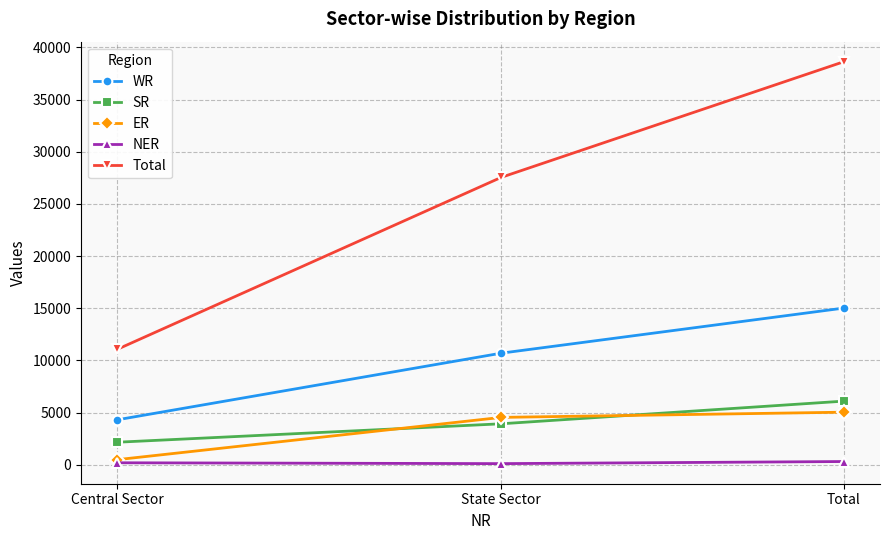

List the series in order of their peak value, highest first.

Total, WR, SR, ER, NER